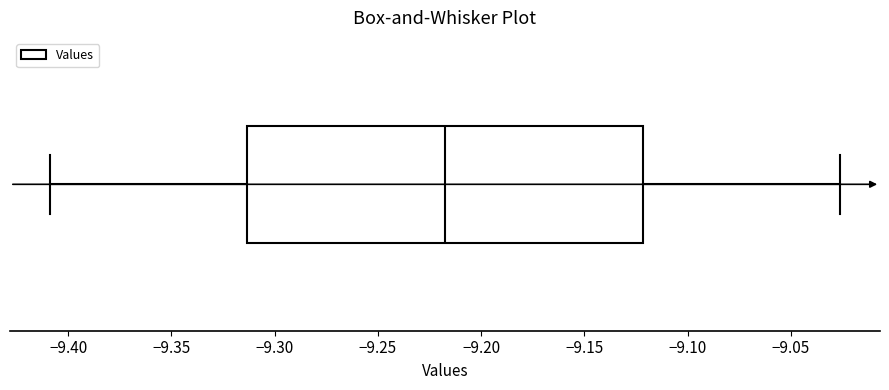

Transcribe this box plot: give where the median line is, the range the box spans, and where the two whiskers end, as read against the x-axis. The values are not printed on the chart, so give them approximately, as read against the axis.

median -9.220, box -9.315 to -9.120, whiskers -9.410 to -9.025